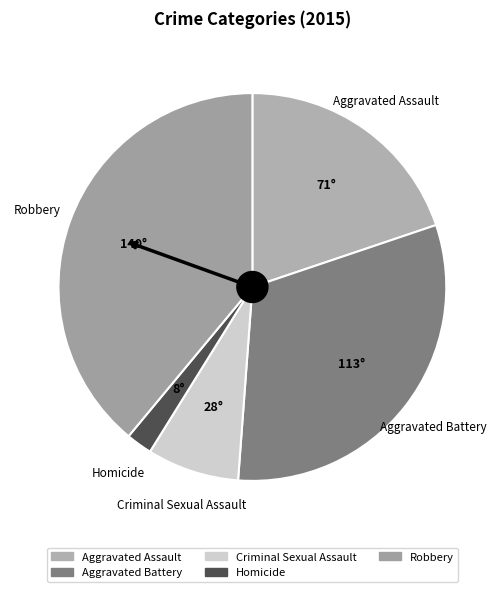

Which slice is the smallest?

Homicide